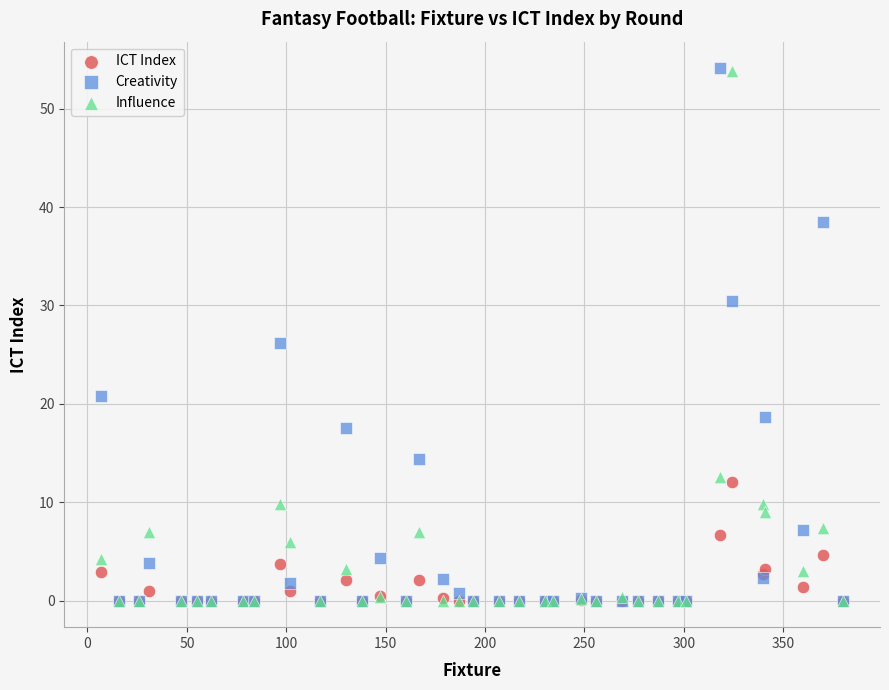

Across all series, what Y value is closest to 27?

26.2